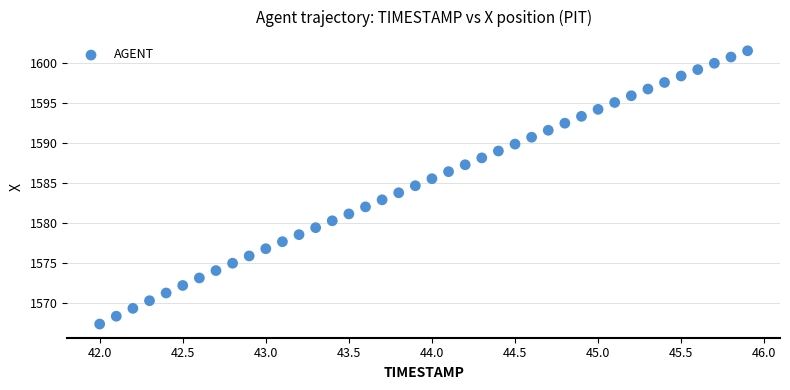

What is the range of X values (max minus min)?

3.9